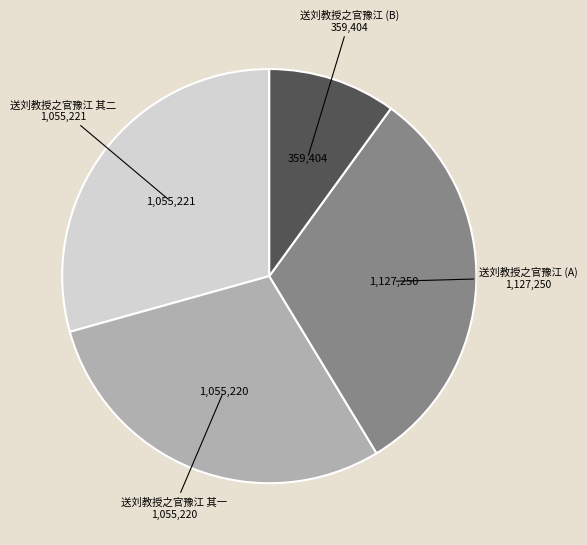

What is the ratio of the value at 送刘教授之官豫江 其一 to the value at 送刘教授之官豫江 其二?

1.0